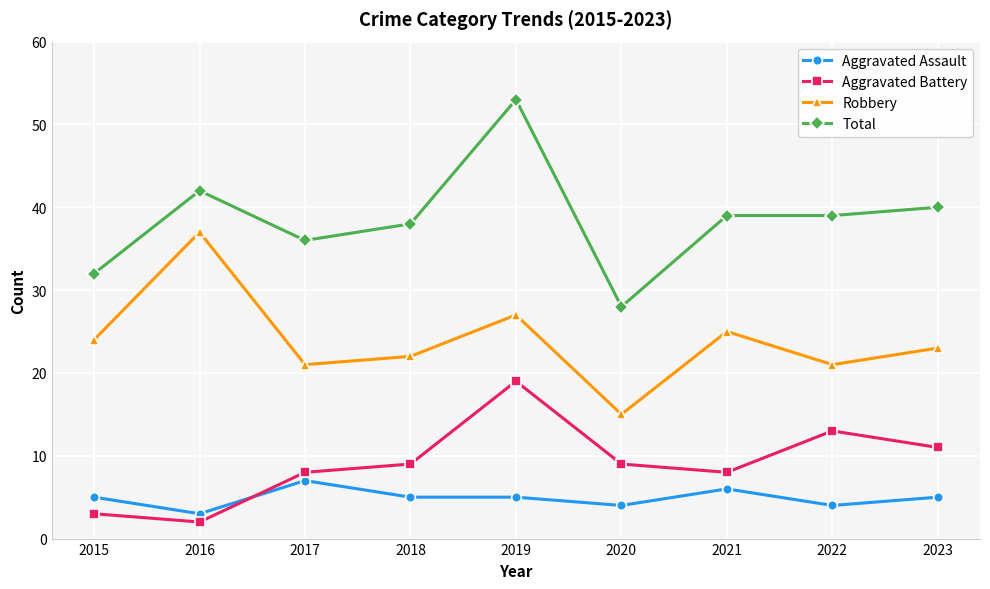

Reading right to left, what are all the values shown in this chart?

Aggravated Assault: 2023=5	2022=4	2021=6	2020=4	2019=5	2018=5	2017=7	2016=3	2015=5
Aggravated Battery: 2023=11	2022=13	2021=8	2020=9	2019=19	2018=9	2017=8	2016=2	2015=3
Robbery: 2023=23	2022=21	2021=25	2020=15	2019=27	2018=22	2017=21	2016=37	2015=24
Total: 2023=40	2022=39	2021=39	2020=28	2019=53	2018=38	2017=36	2016=42	2015=32